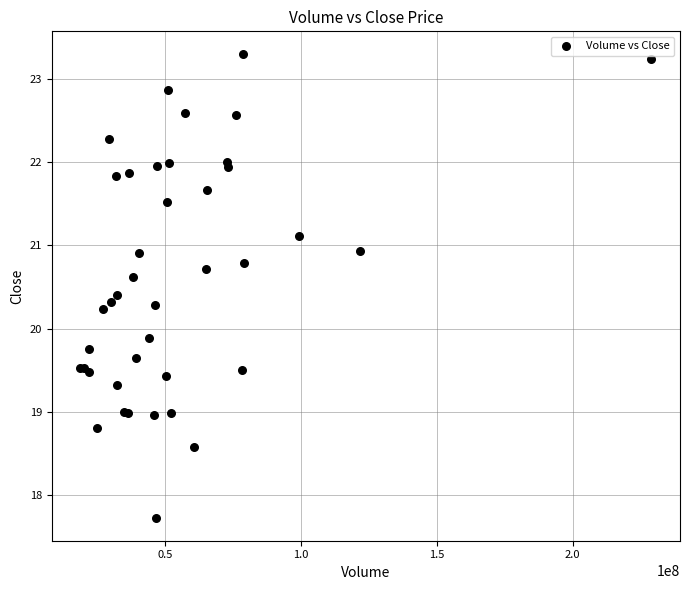

What Y value in the scatter plot is closest to 20?

19.9